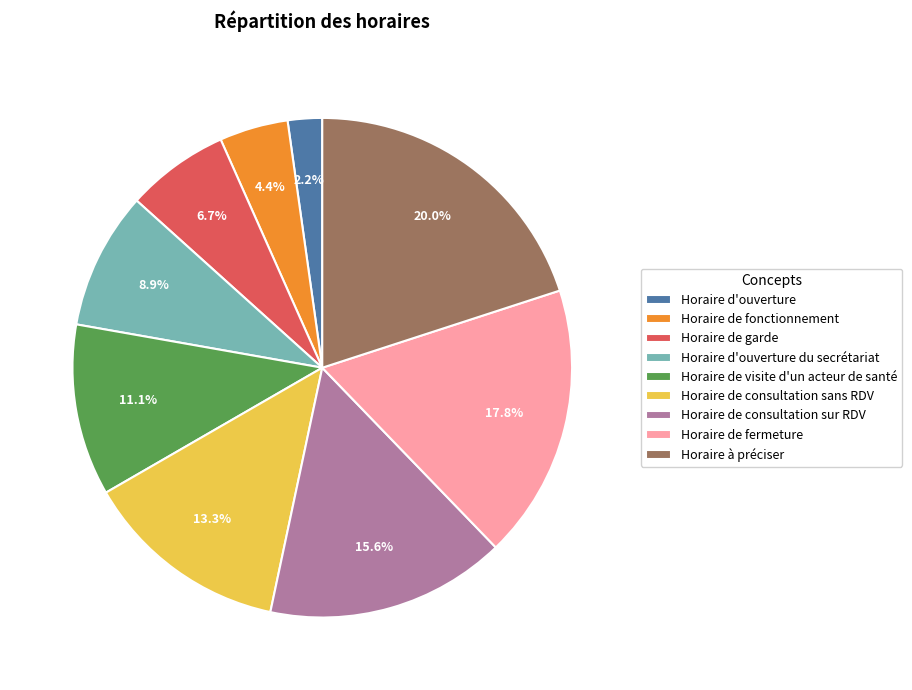

What is the ratio of the value at Horaire de consultation sans RDV to the value at Horaire d'ouverture du secrétariat?

1.5